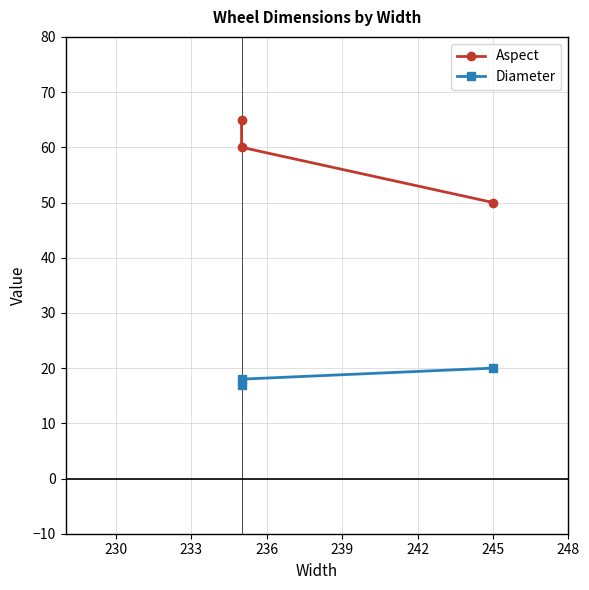

How many lines are shown in the chart?

2